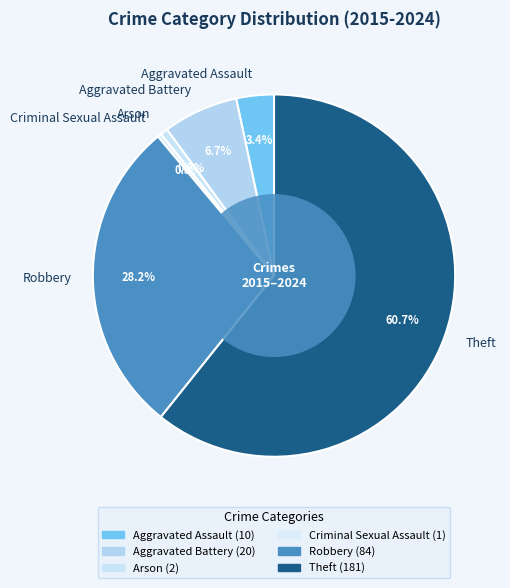

Is Theft the majority of the pie?

Yes